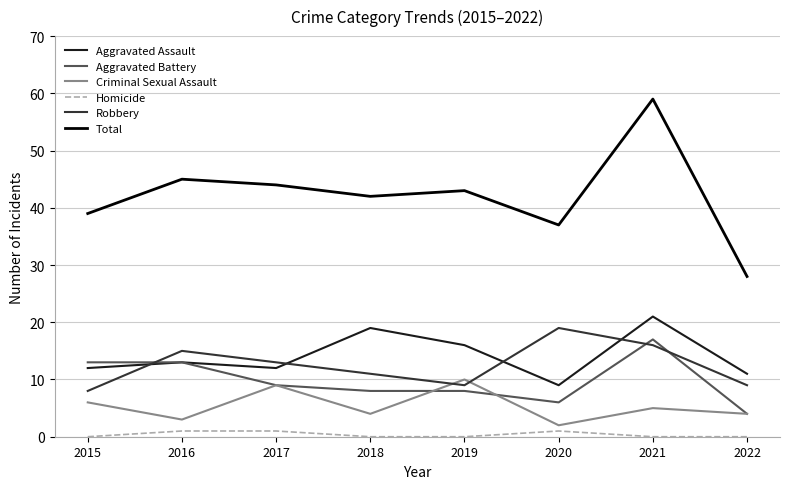

What is the approximate value of Criminal Sexual Assault at 2016?

3